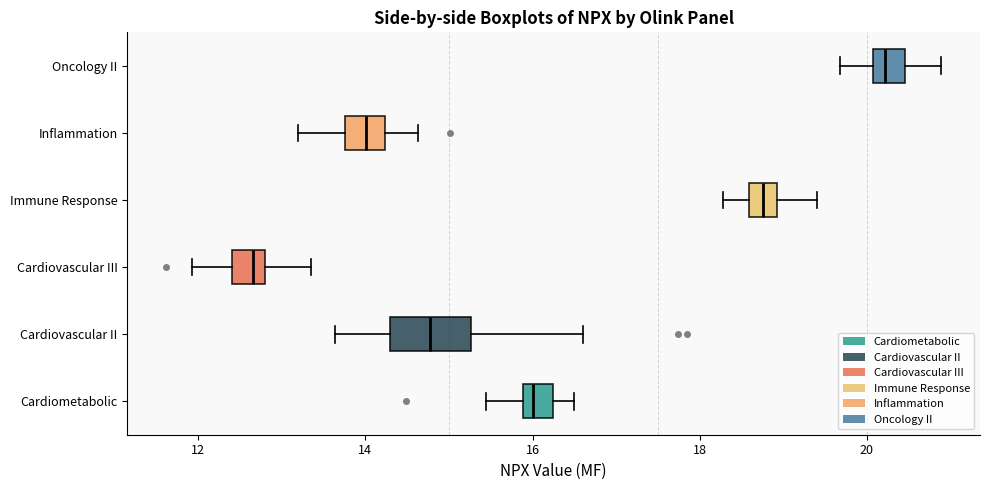

Which box has the furthest to the left median line?

Cardiovascular III